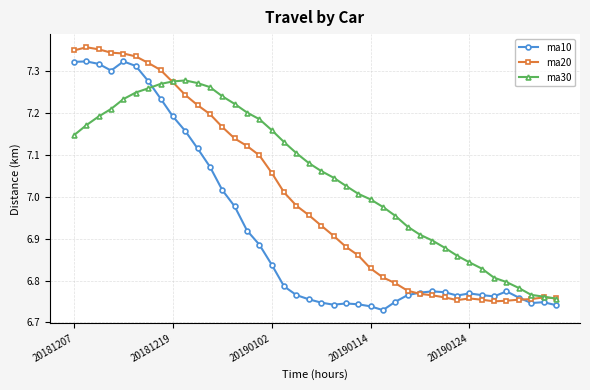

True or false: ma30 and ma10 cross at least once.

True